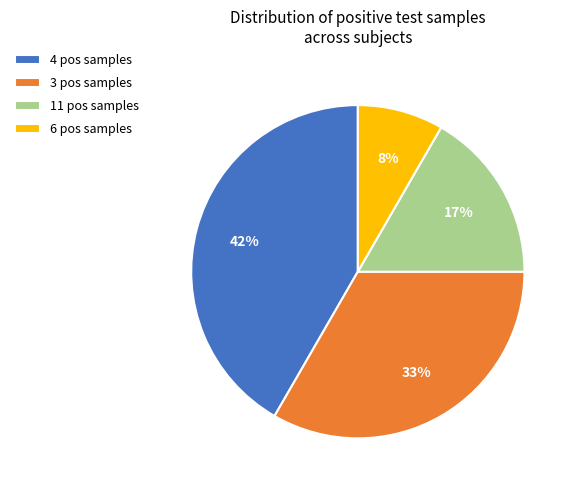

What percentage is the 3 pos samples slice, to the nearest percent?

33%